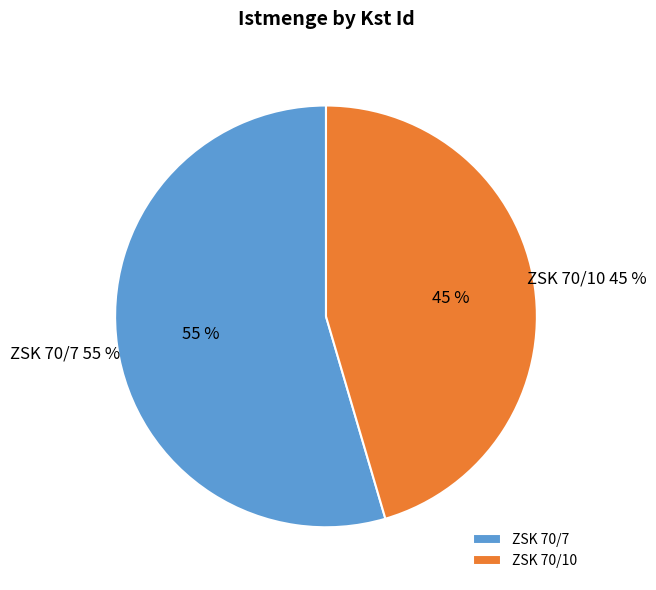

To the nearest percent, what is the difference between the largest and smallest slice percentages?

9%